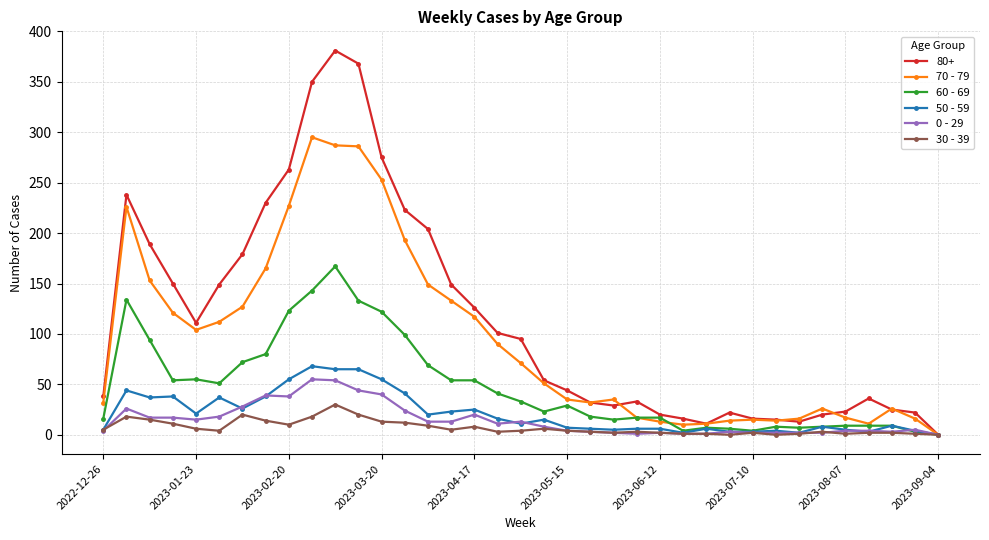

Which series has the widest spread of values?

80+